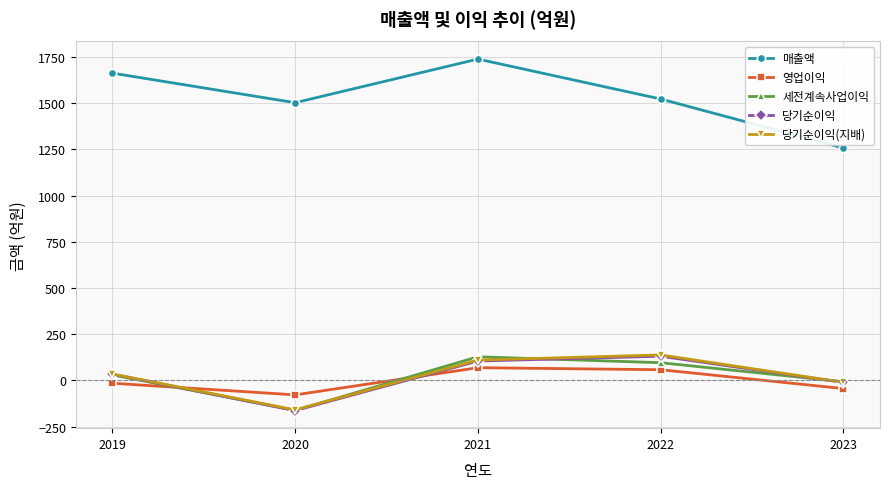

Which series has the widest spread of values?

매출액